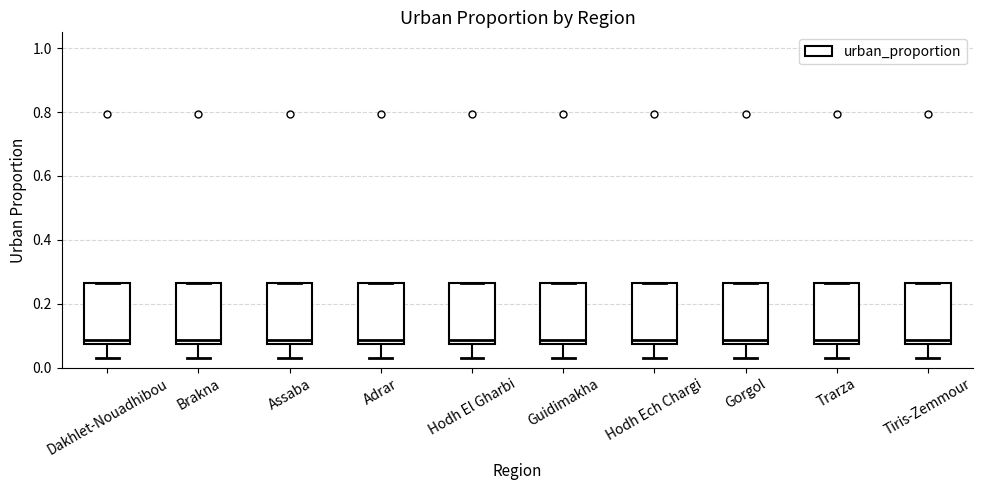

Where is the upper edge of the box for Adrar on the y-axis? The values are not printed on the chart, so give them approximately, as read against the axis.

0.26